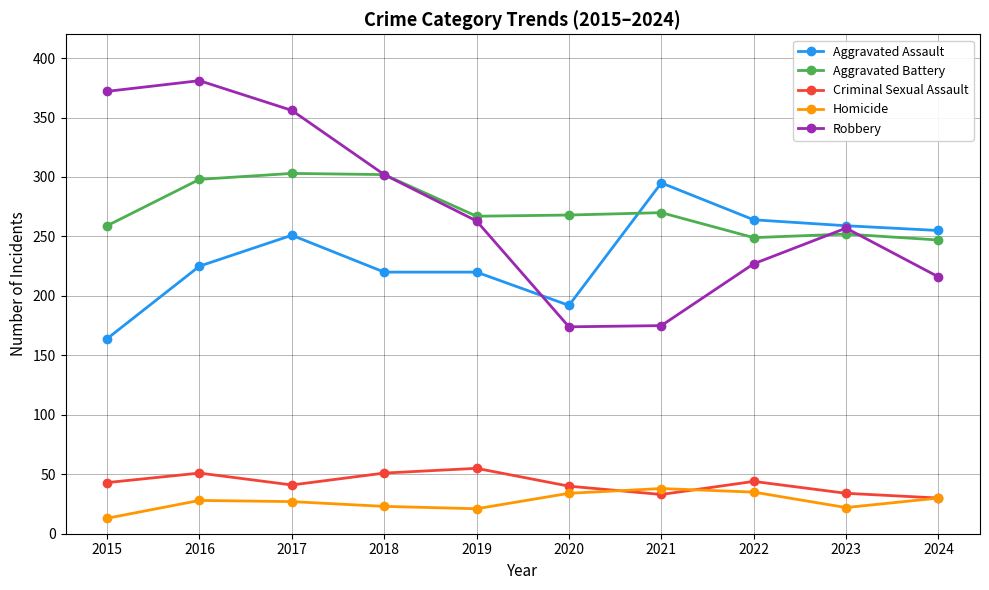

What is the average value of the Homicide series?

27